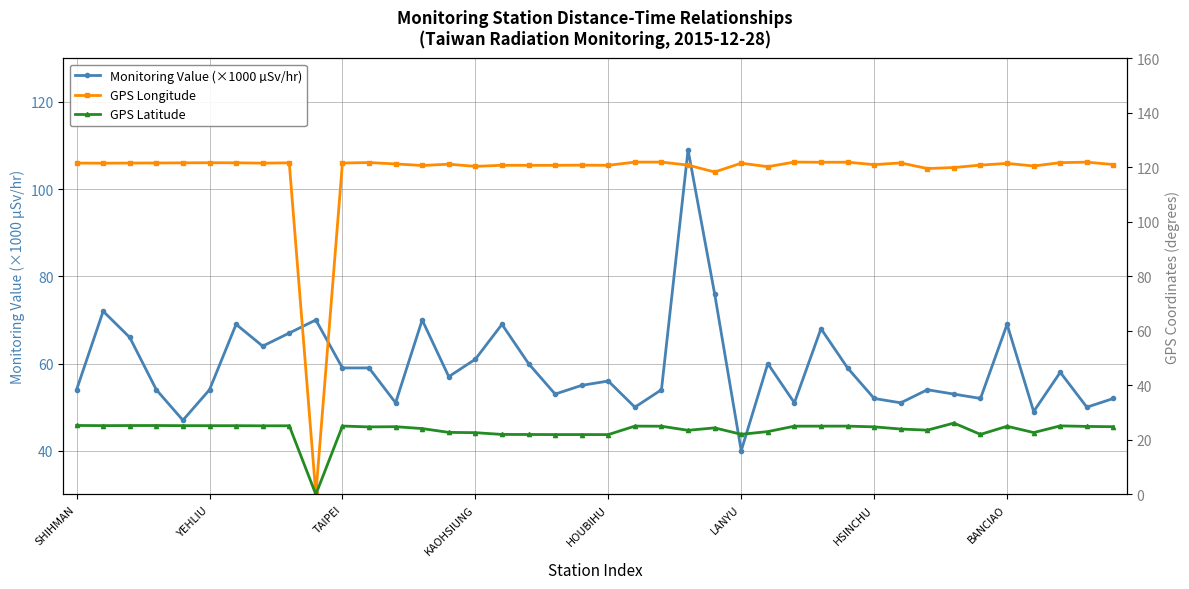

Reading left to right, what are all the values shown in this chart?

Monitoring Value (×1000 µSv/hr): 54.0	72.0	66.0	54.0	47.0	54.0	69.0	64.0	67.0	70.0	59.0	59.0	51.0	70.0	57.0	61.0	69.0	60.0	53.0	55.0	56.0	50.0	54.0	109.0	76.0	40.0	60.0	51.0	68.0	59.0	52.0	51.0	54.0	53.0	52.0	69.0	49.0	58.0	50.0	52.0
GPS Longitude: 121.6	121.5	121.6	121.6	121.6	121.7	121.7	121.5	121.6	0.0	121.6	121.8	121.2	120.7	121.2	120.3	120.8	120.7	120.7	120.8	120.7	121.9	121.9	120.8	118.3	121.5	120.2	121.9	121.9	121.9	121.0	121.6	119.6	119.9	120.8	121.4	120.5	121.7	121.9	121.0
GPS Latitude: 25.3	25.2	25.3	25.3	25.2	25.2	25.2	25.2	25.2	0.0	25.1	24.8	24.8	24.1	22.8	22.6	22.0	22.0	21.9	21.9	21.9	25.1	25.0	23.5	24.4	22.1	23.0	25.0	25.0	25.1	24.8	24.0	23.6	26.2	22.0	25.0	22.7	25.1	24.9	24.8